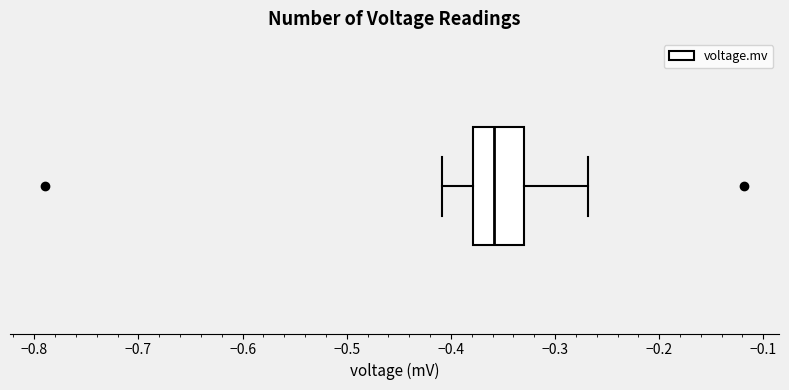

Transcribe this box plot: give where the median line is, the range the box spans, and where the two whiskers end, as read against the x-axis. The values are not printed on the chart, so give them approximately, as read against the axis.

median -0.36, box -0.38 to -0.33, whiskers -0.41 to -0.27